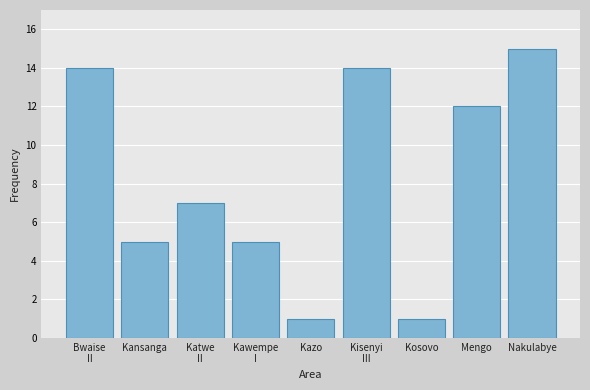

Reading left to right, transcribe all the data shown in this chart.

14	5	7	5	1	14	1	12	15